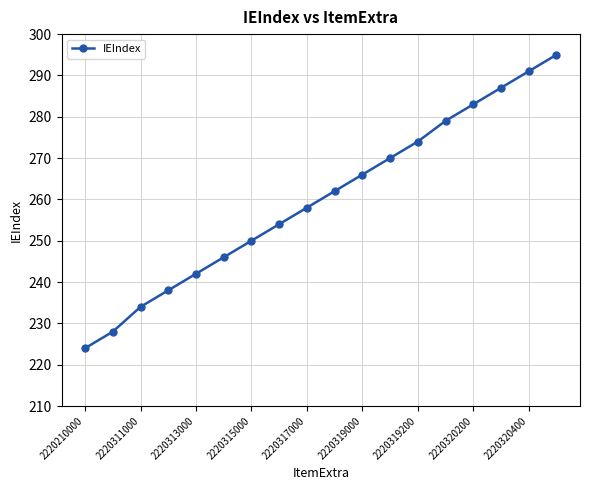

What is the minimum value shown in the chart?

224